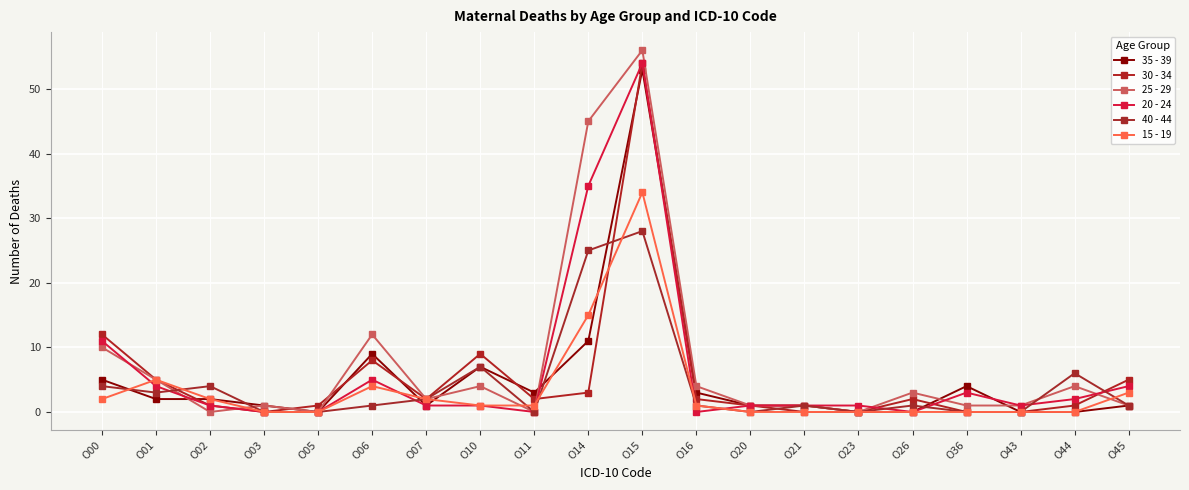

What are all the series names shown in the legend?

35 - 39, 30 - 34, 25 - 29, 20 - 24, 40 - 44, 15 - 19